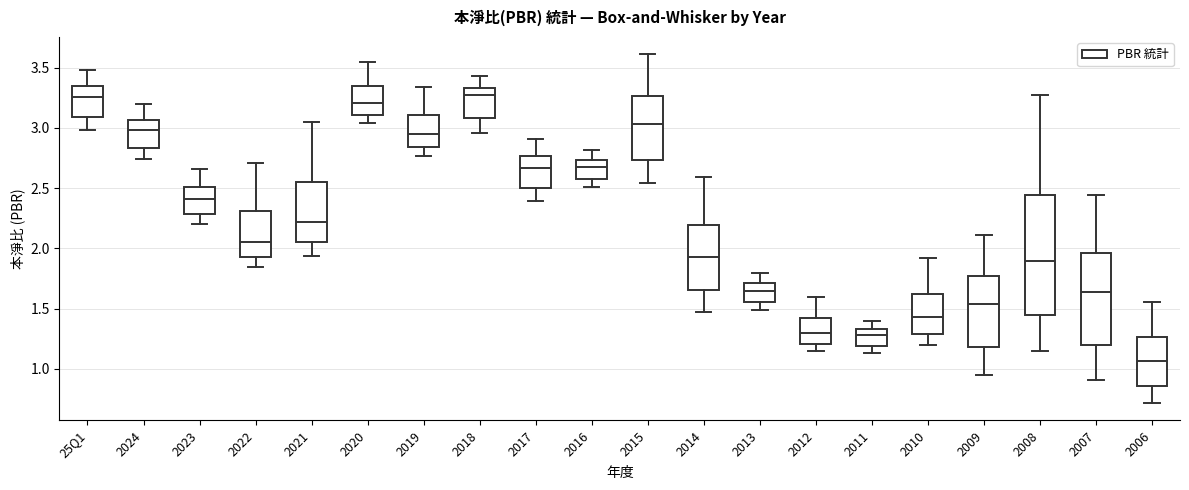

Where does the lower whisker of the box for 2013 end on the y-axis? The values are not printed on the chart, so give them approximately, as read against the axis.

1.50